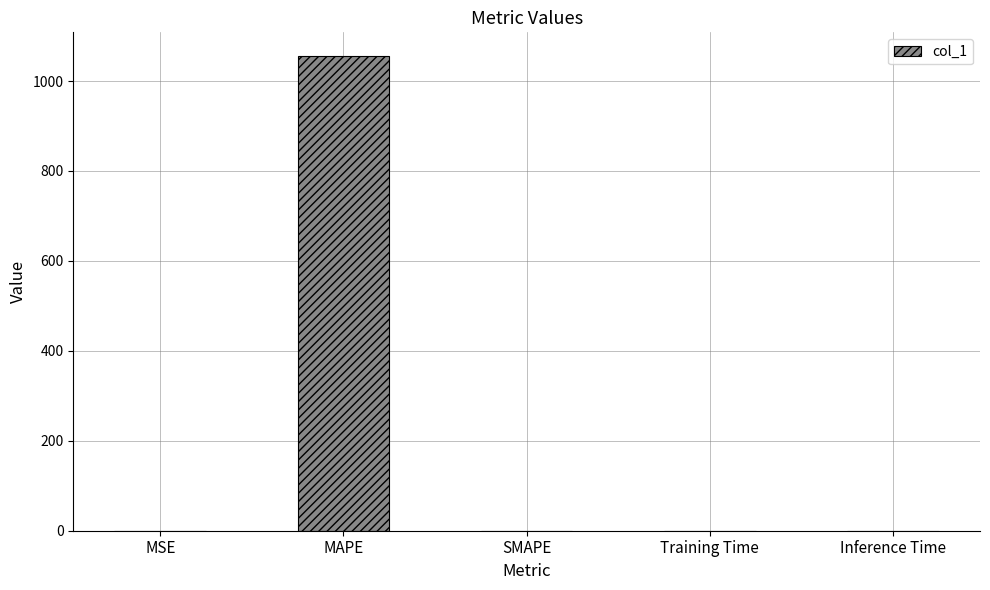

How many data points are above 0?

4